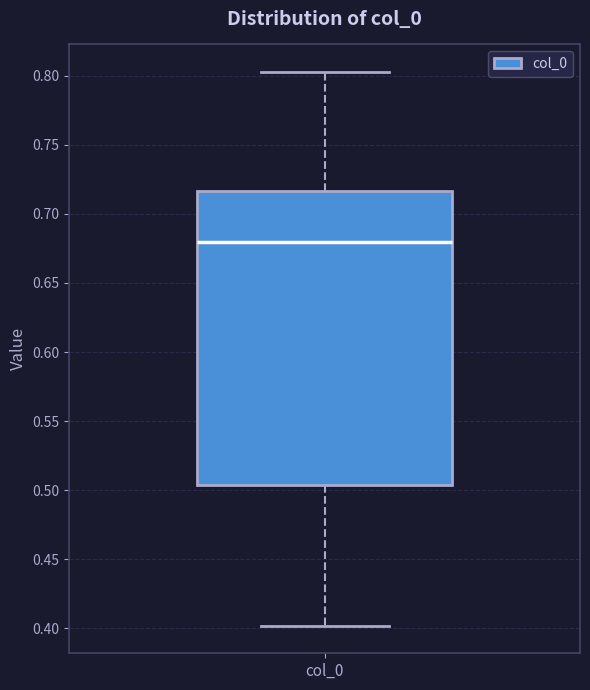

Transcribe this box plot: give where the median line is, the range the box spans, and where the two whiskers end, as read against the y-axis. The values are not printed on the chart, so give them approximately, as read against the axis.

median 0.680, box 0.505 to 0.715, whiskers 0.400 to 0.805